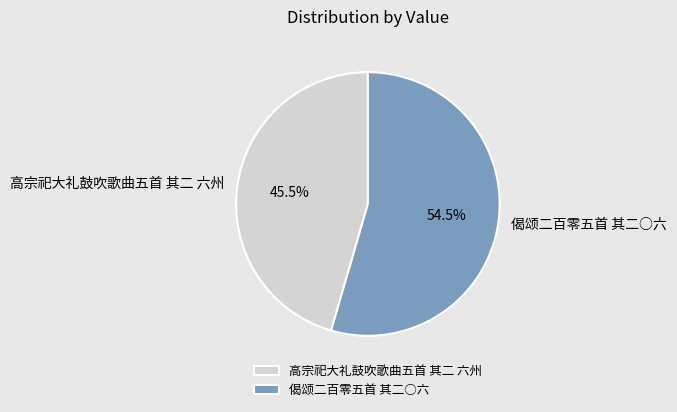

What is the largest slice in the pie chart?

偈颂二百零五首 其二○六